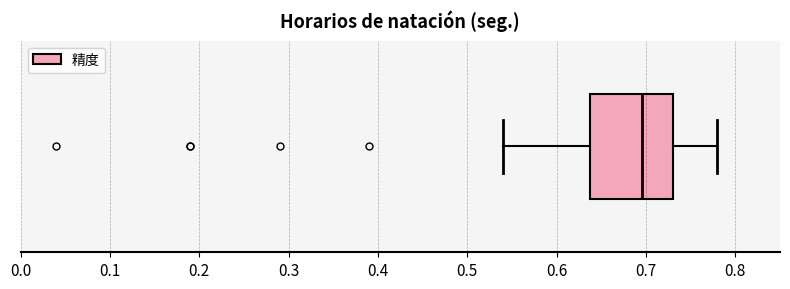

Where is the left edge of the box on the x-axis? The values are not printed on the chart, so give them approximately, as read against the axis.

0.64